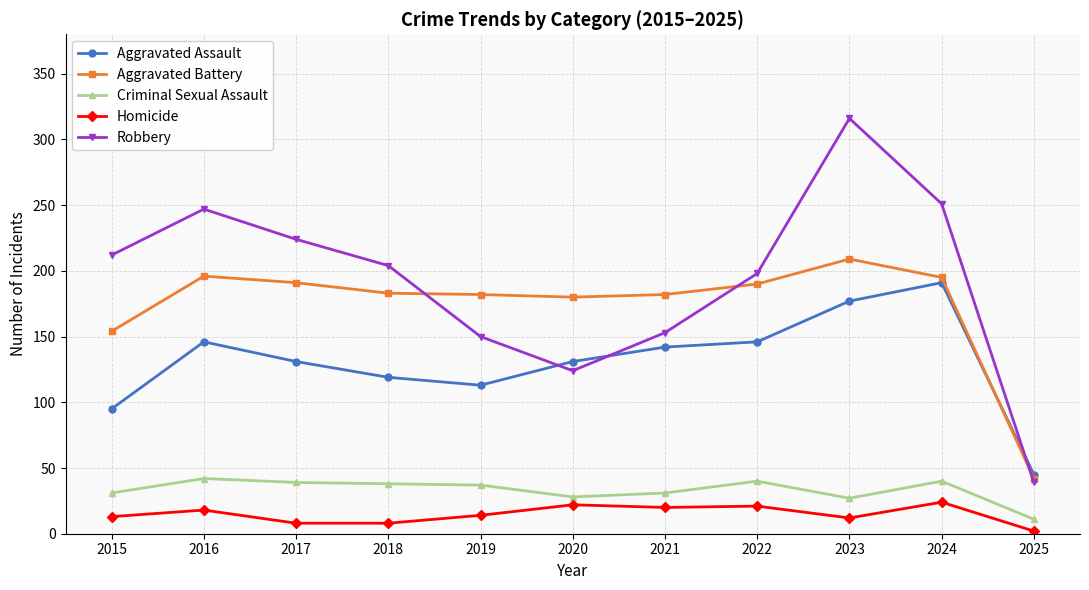

Is it true that Aggravated Battery equals 183 at 2018?

True